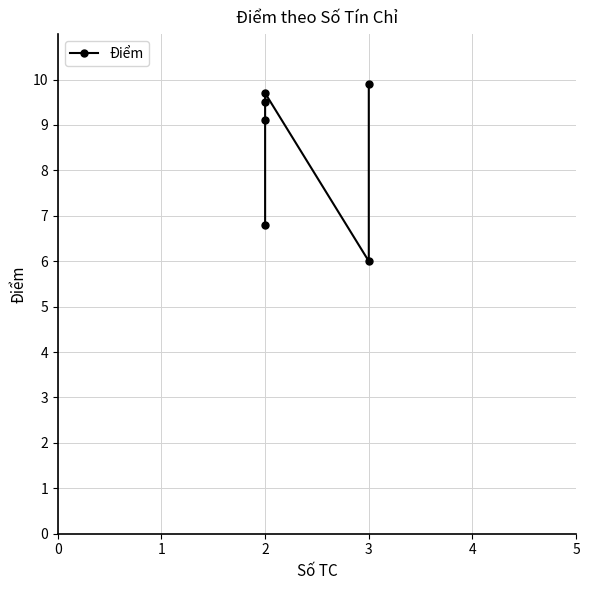

What is the smallest value displayed?

6.0